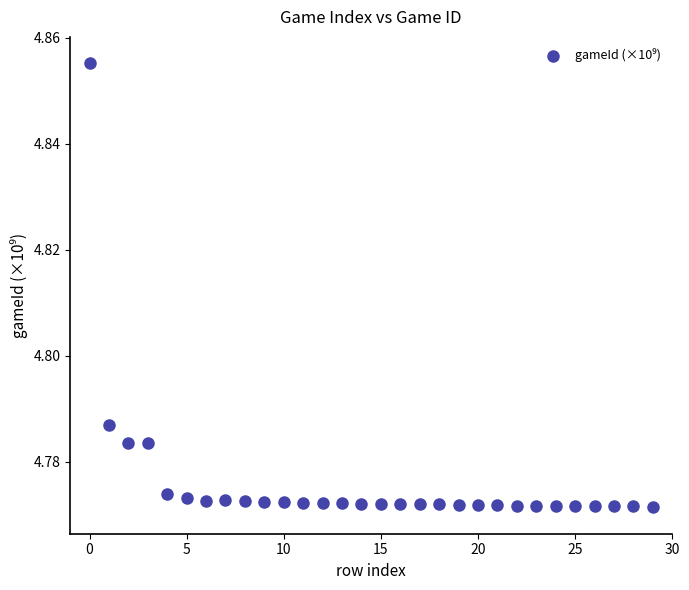

How many points are shown in the scatter plot?

30